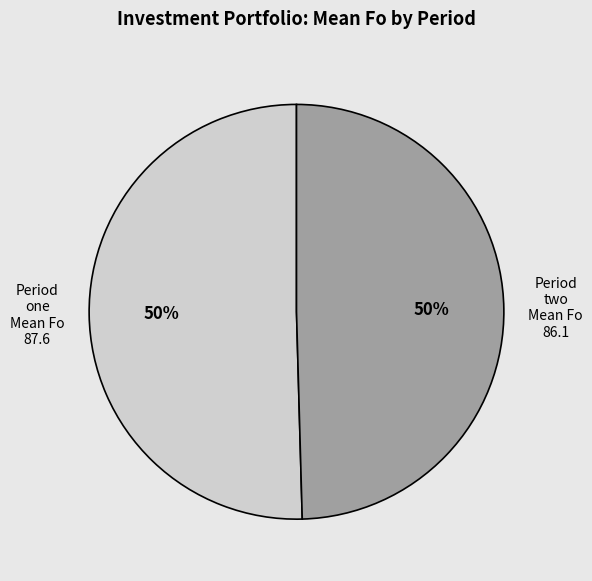

Is the sum of two and one greater than half?

Yes